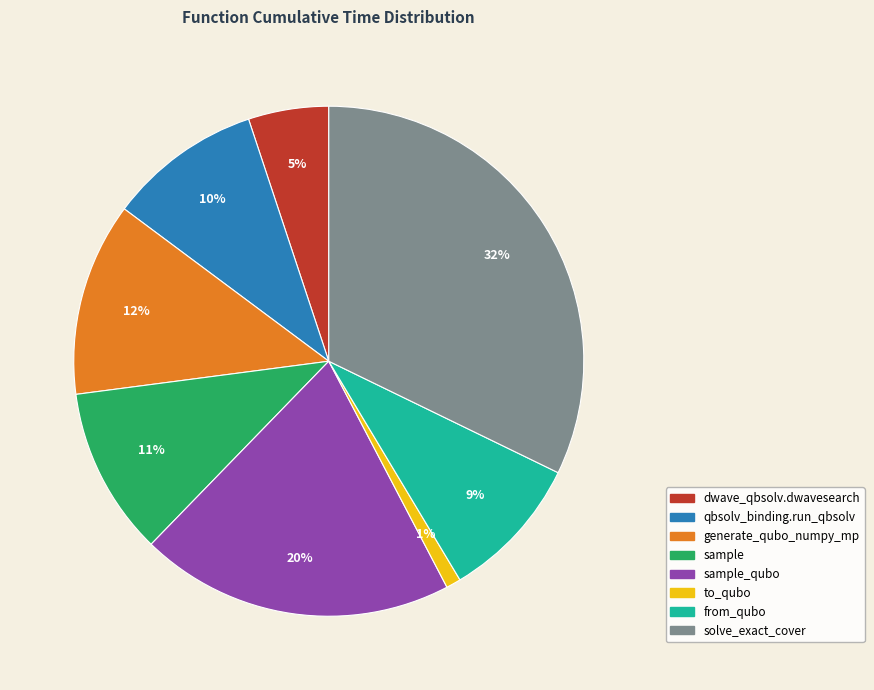

True or false: solve_exact_cover accounts for 32% of the total.

True